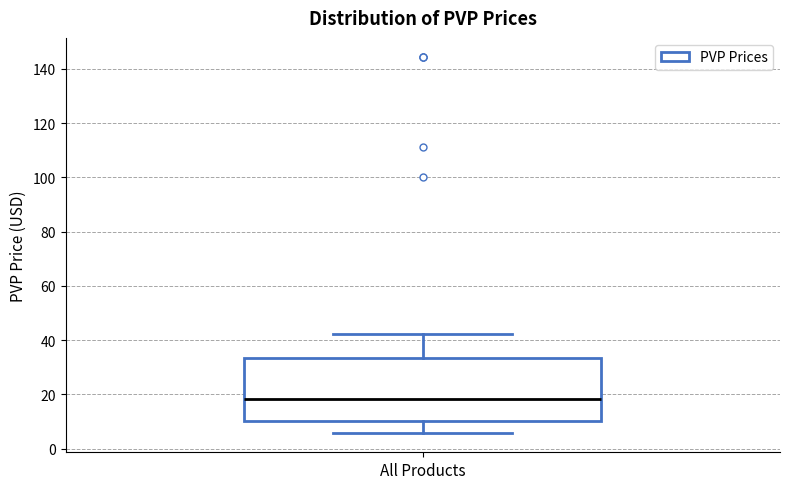

Where does the lower whisker of the box for All Products end on the y-axis? The values are not printed on the chart, so give them approximately, as read against the axis.

6